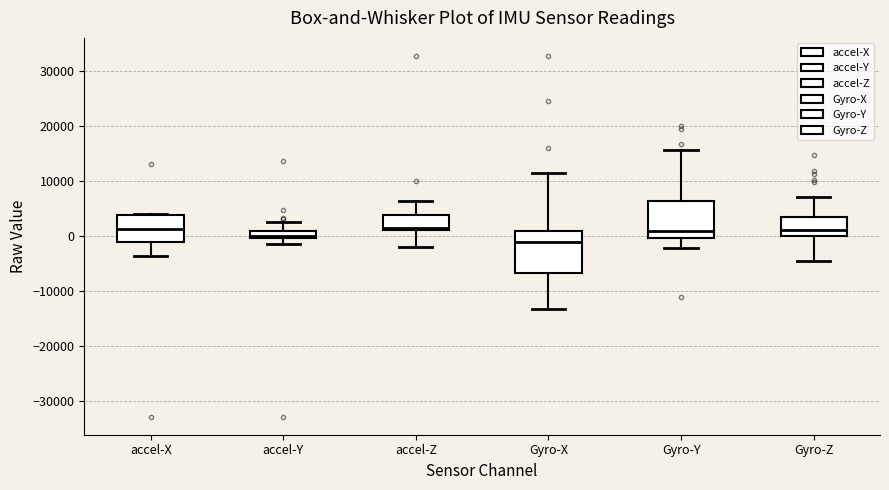

Which box's median line is the lowest?

Gyro-X